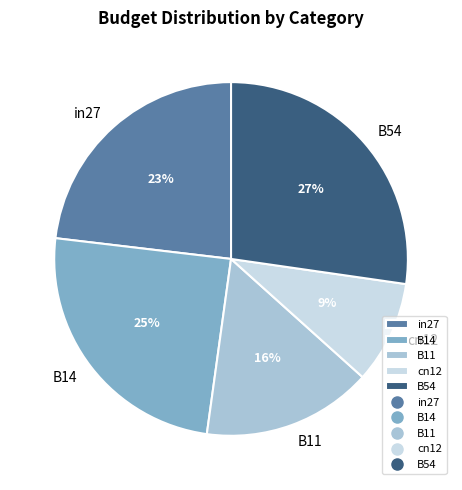

Do B11 and B54 together represent more than half of the pie?

No